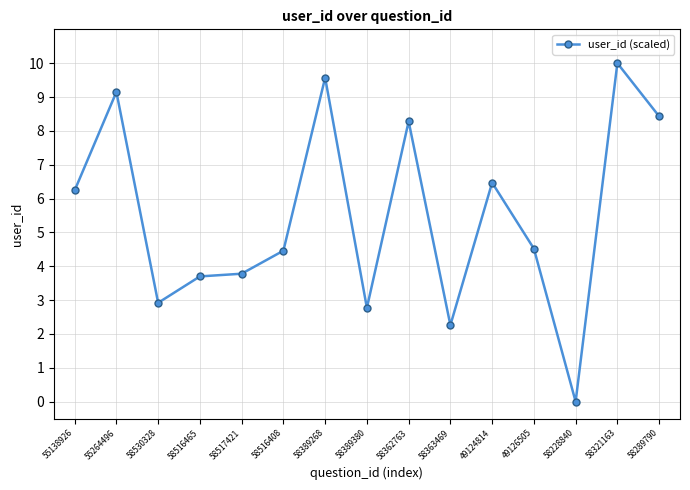

Where does the data first go above 4?

55138926